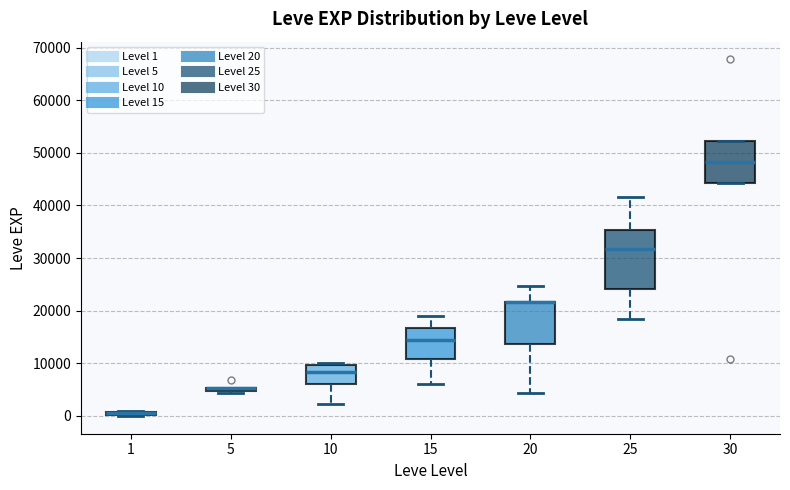

Comparing the boxes themselves (not the whiskers), which one is the tallest?

25